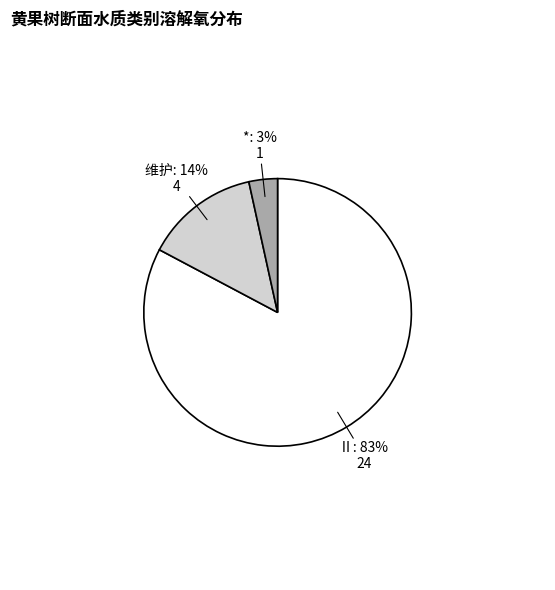

Which category has the biggest portion of the pie?

Ⅱ